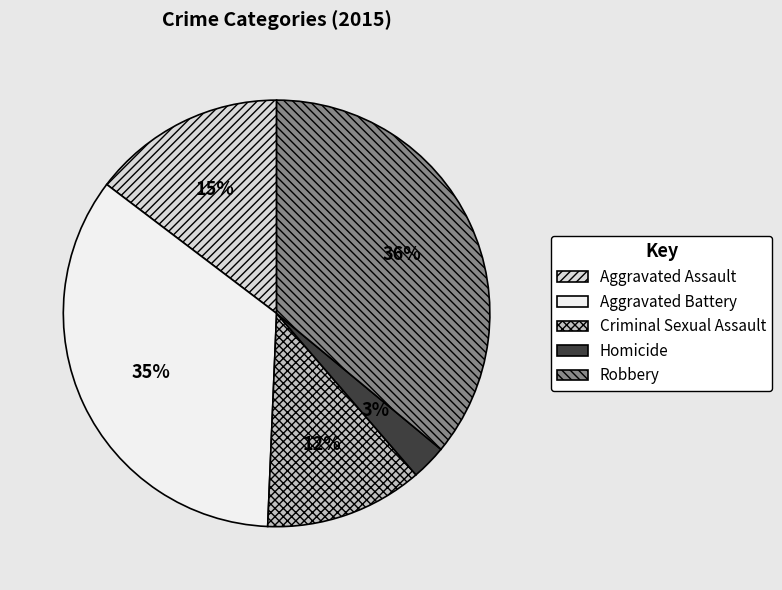

What is the ratio of the value at Robbery to the value at Aggravated Battery?

1.0